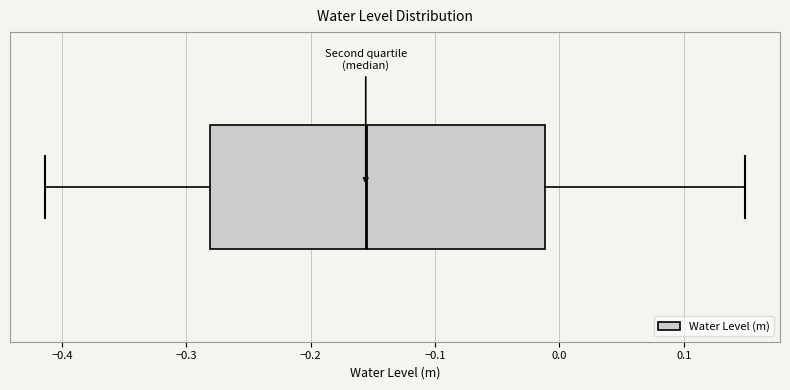

Where is the left edge of the box on the x-axis? The values are not printed on the chart, so give them approximately, as read against the axis.

-0.28